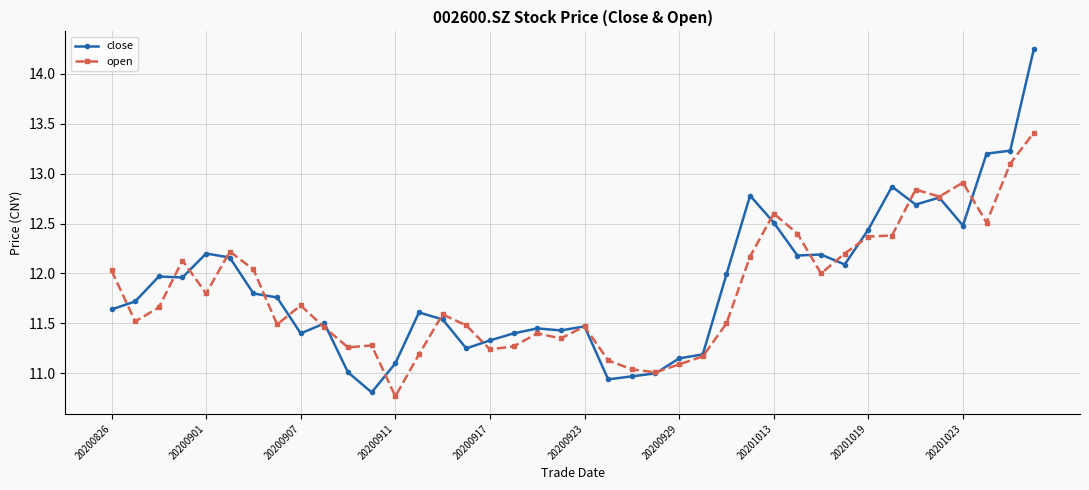

What is the value of the open point at the 29th from the left?

12.6